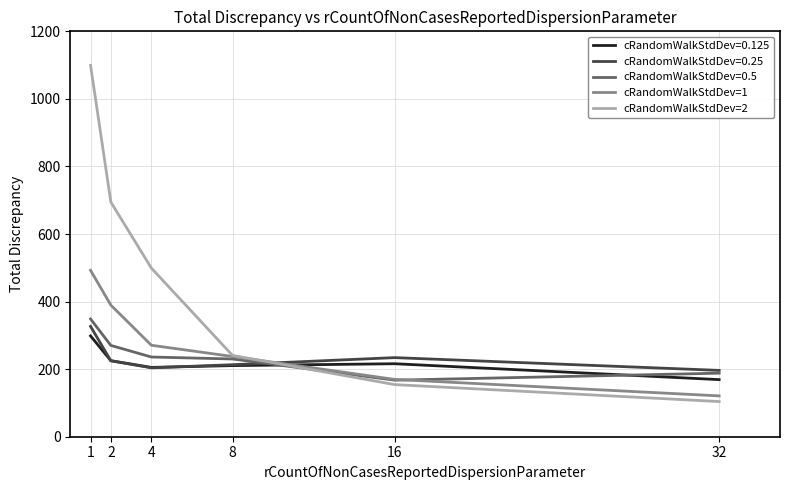

What is the average value of the cRandomWalkStdDev=1 series?

280.2